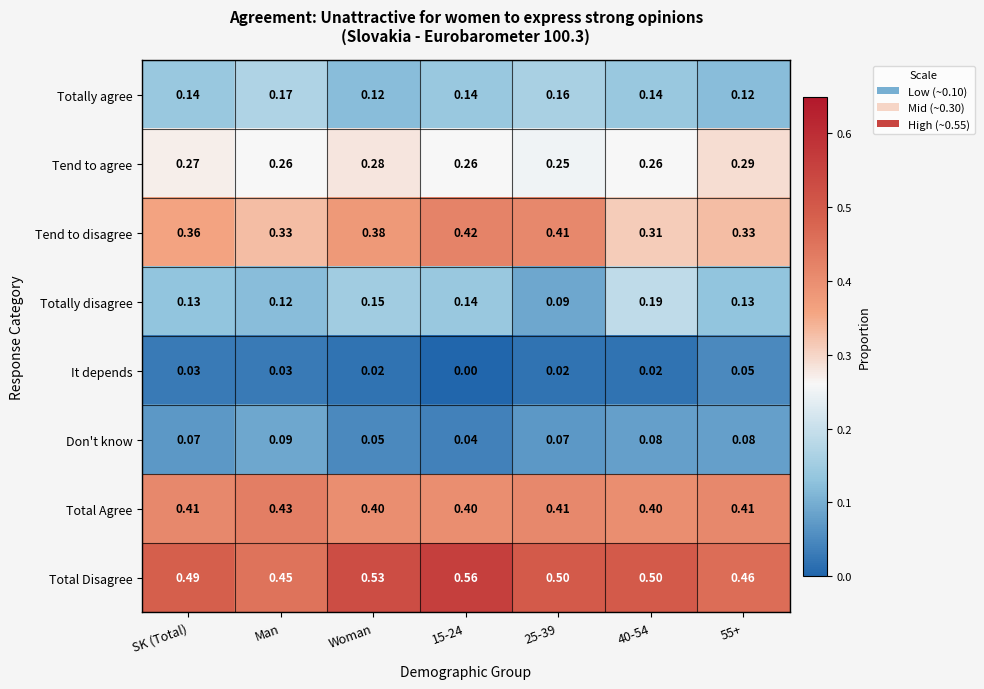

Rank the series by their maximum value, from highest to lowest.

Total Disagree, Total Agree, Tend to disagree, Tend to agree, Totally disagree, Totally agree, Don't know, It depends